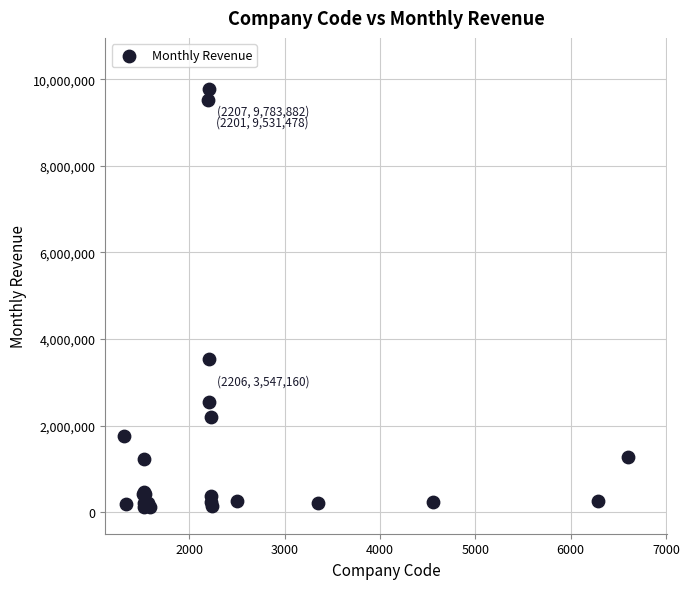

What Y value in the scatter plot is closest to 4945340?

3547160